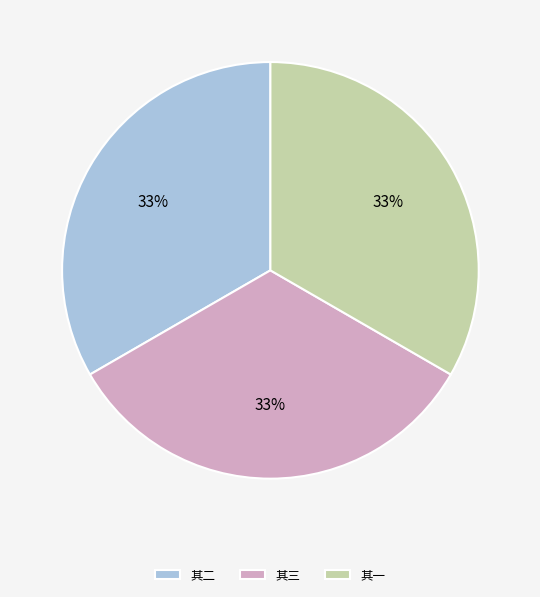

To the nearest percent, what is the combined percentage of 其三 and 其二?

67%